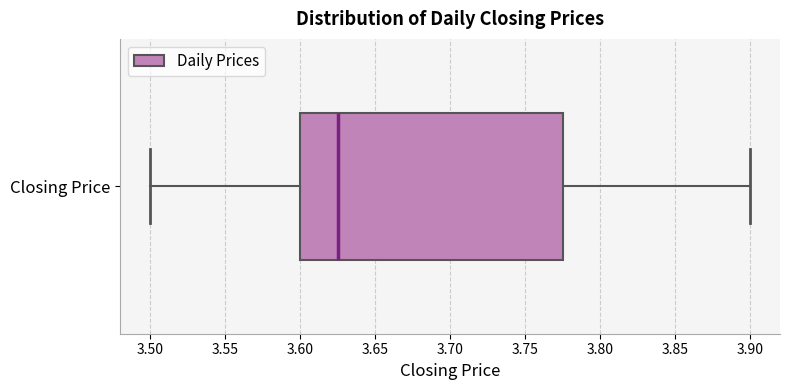

Transcribe this box plot: give where the median line is, the range the box spans, and where the two whiskers end, as read against the x-axis. The values are not printed on the chart, so give them approximately, as read against the axis.

median 3.625, box 3.600 to 3.775, whiskers 3.500 to 3.900